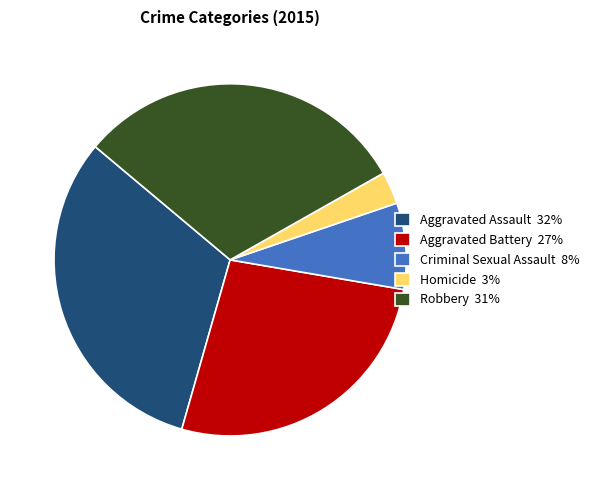

True or false: Aggravated Battery 27% accounts for 39% of the total.

False